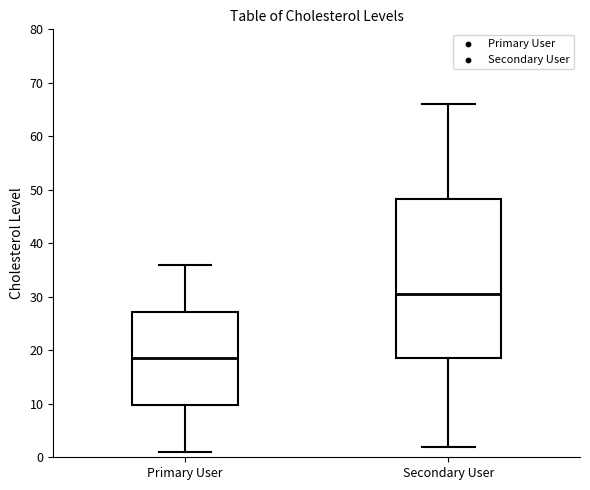

Reading left to right, read every box against the y-axis: the position of its median line, the range the box covers, and the ends of its whiskers. The values are not printed on the chart, so give them approximately, as read against the axis.

Primary User: median 19, box 10 to 27, whiskers 1 to 36
Secondary User: median 31, box 19 to 48, whiskers 2 to 66